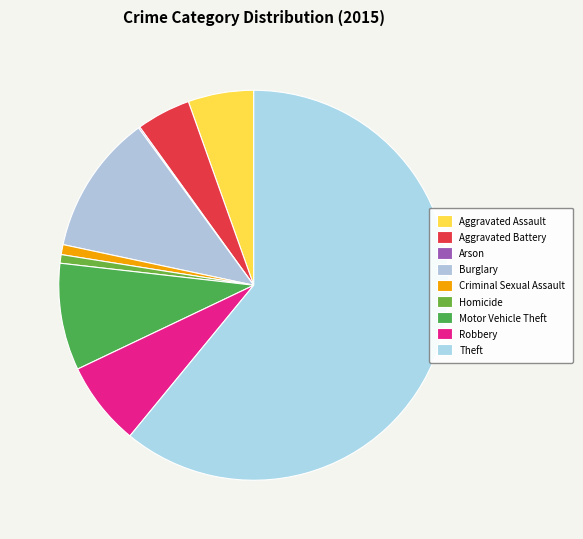

To the nearest percent, what is the difference between the Criminal Sexual Assault and Aggravated Assault slice percentages?

5%